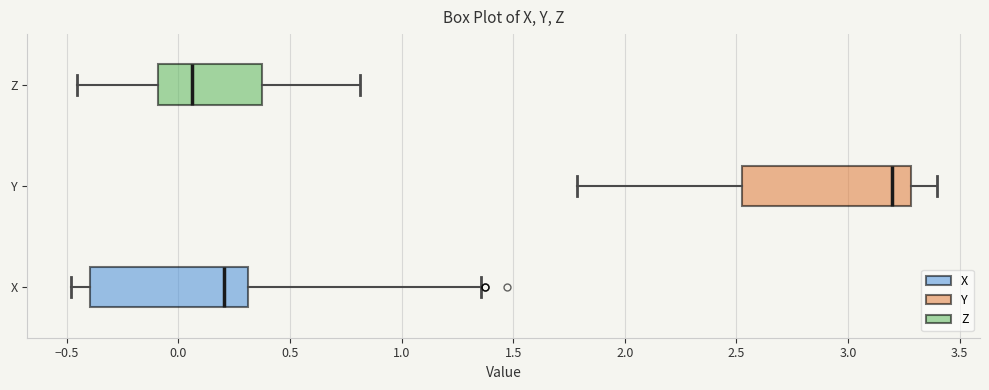

Reading bottom to top, transcribe this box plot: for each box, give where its median line is, the range the box spans, and where its two whiskers end, as read against the x-axis. The values are not printed on the chart, so give them approximately, as read against the axis.

X: median 0.20, box -0.40 to 0.30, whiskers -0.50 to 1.35
Y: median 3.20, box 2.55 to 3.30, whiskers 1.80 to 3.40
Z: median 0.05, box -0.10 to 0.35, whiskers -0.45 to 0.80